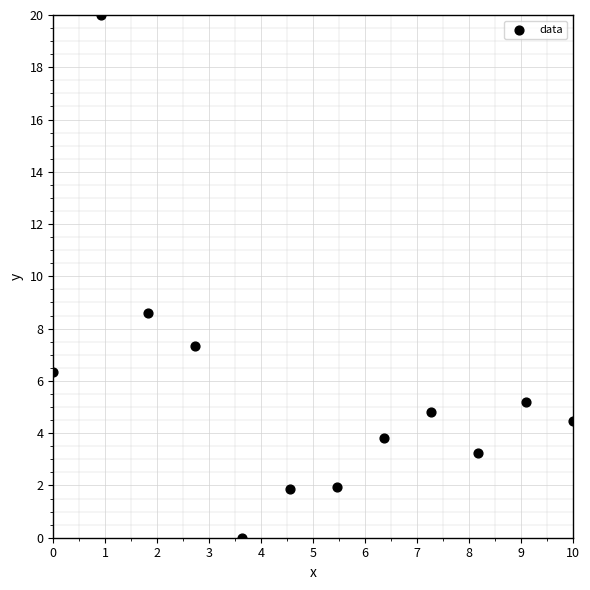

What is the range of X values (max minus min)?

10.0